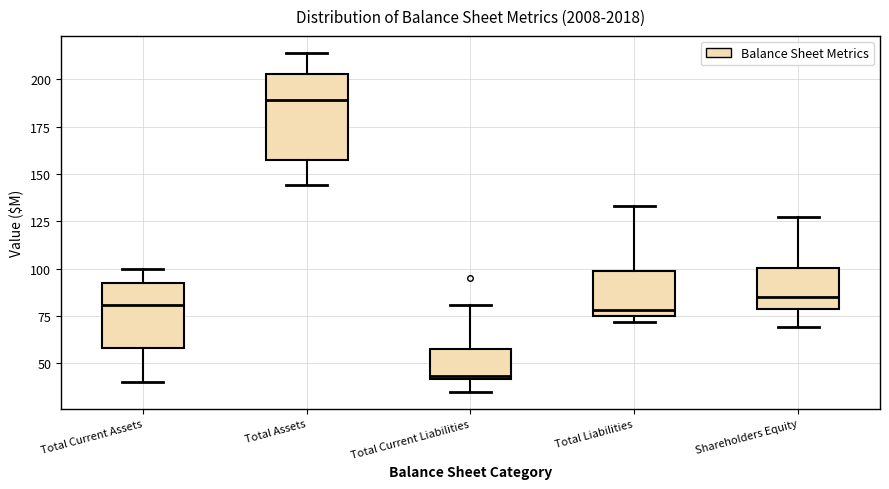

Reading left to right, transcribe this box plot: for each box, give where its median line is, the range the box spans, and where its two whiskers end, as read against the y-axis. The values are not printed on the chart, so give them approximately, as read against the axis.

Total Current Assets: median 80, box 60 to 95, whiskers 40 to 100
Total Assets: median 190, box 160 to 205, whiskers 145 to 215
Total Current Liabilities: median 45, box 40 to 60, whiskers 35 to 80
Total Liabilities: median 80, box 75 to 100, whiskers 70 to 135
Shareholders Equity: median 85, box 80 to 100, whiskers 70 to 125